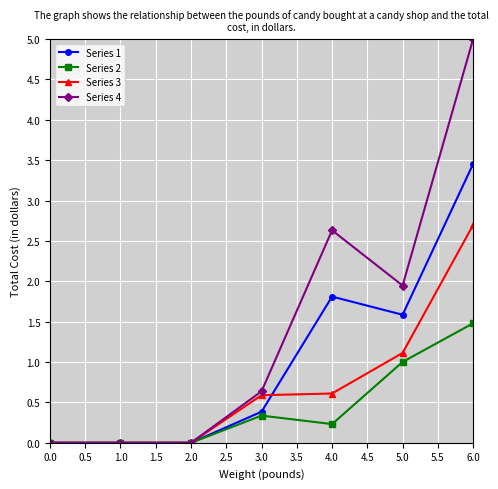

Rank the series by their maximum value, from lowest to highest.

Series 2, Series 3, Series 1, Series 4